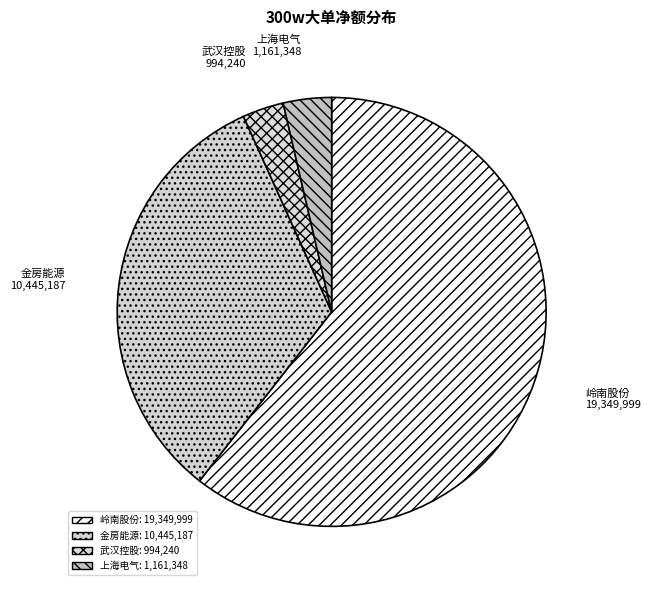

Approximately how many times larger is the value at 上海电气 compared to 武汉控股?

1.2